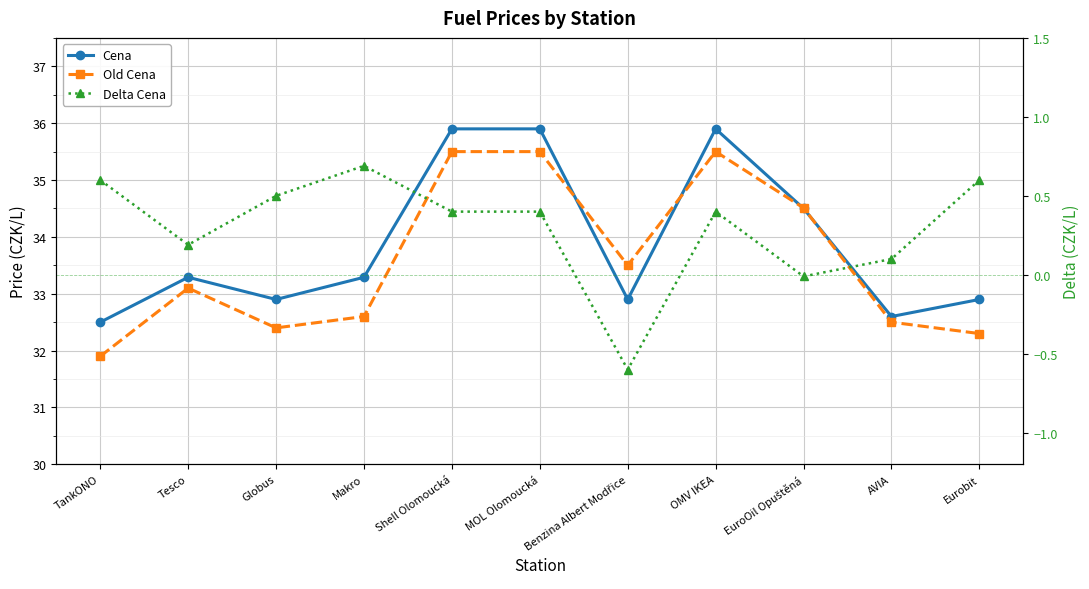

Where is Delta Cena nearest to the value 0?

EuroOil Opuštěná